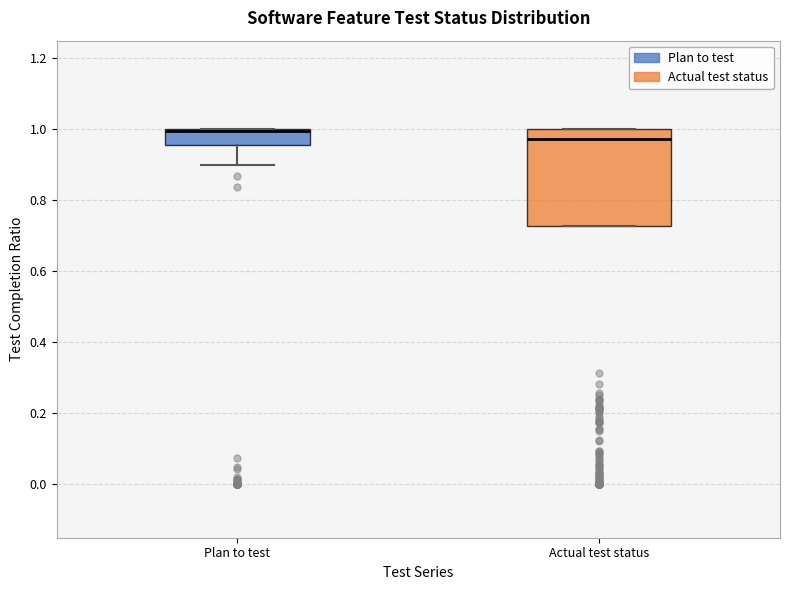

Where does the median line of the box for Actual test status sit on the y-axis? The values are not printed on the chart, so give them approximately, as read against the axis.

0.98